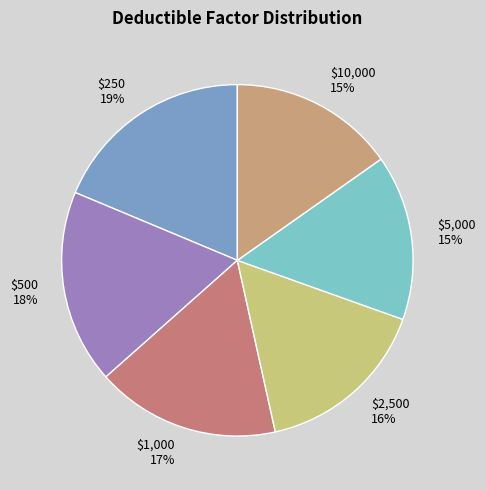

Is there any slice that represents more than half of the pie?

No